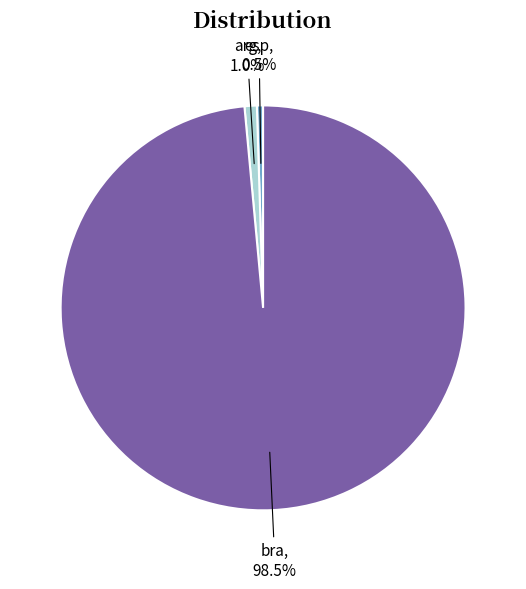

To the nearest percent, what percentage of the pie is arg?

1%